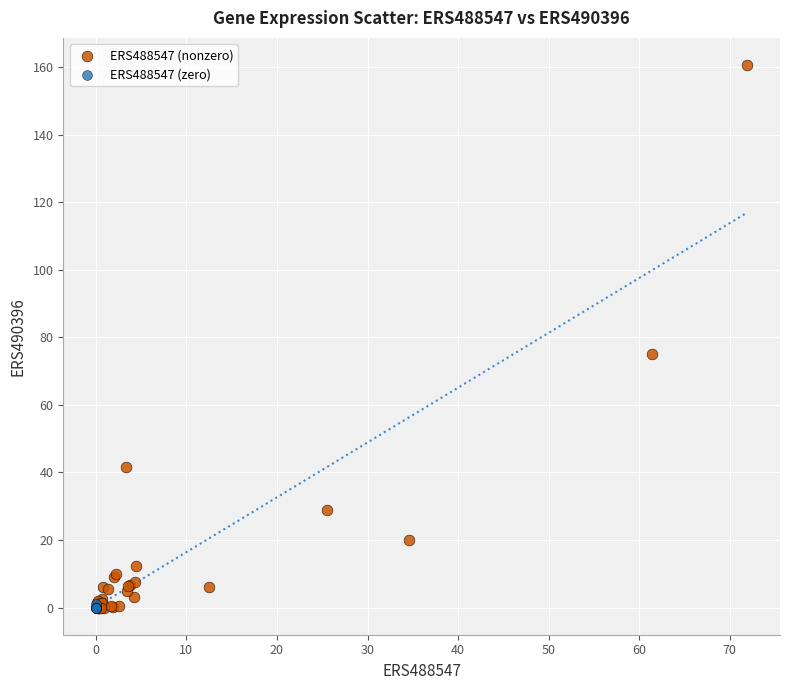

Which series contains the highest Y value?

ERS488547 (nonzero)